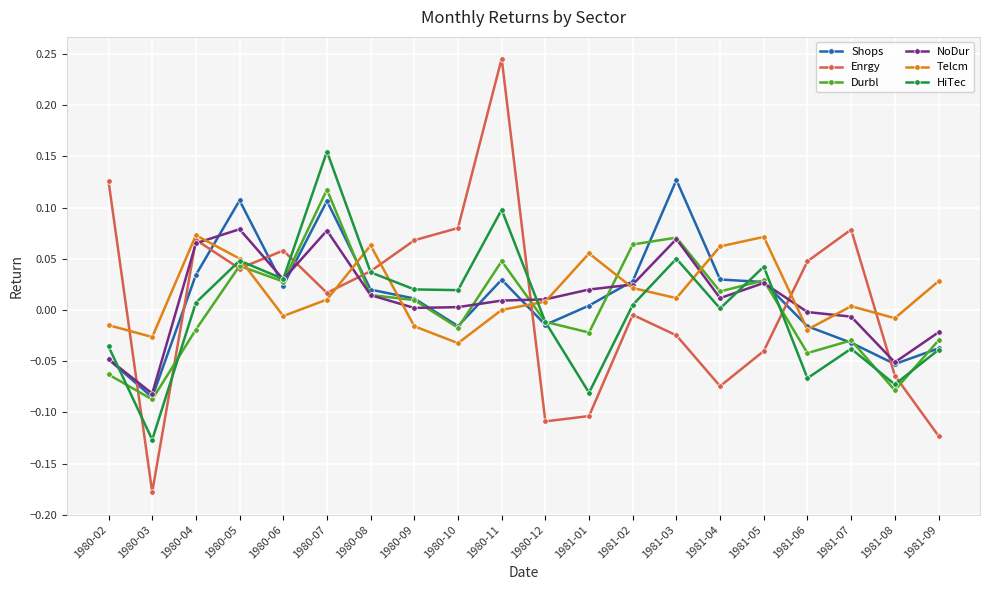

Which category has the highest value in the Durbl series?

1980-07